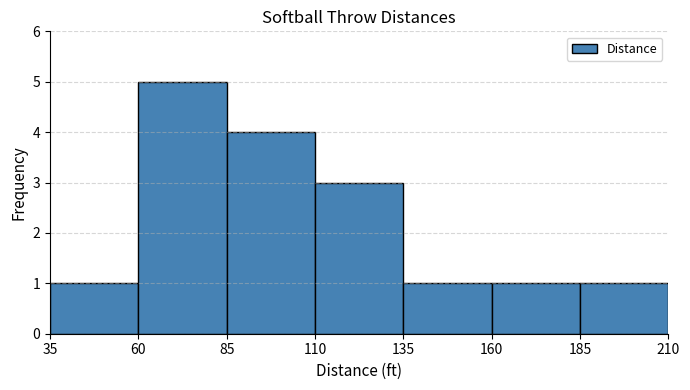

What is the height of the bar covering 135 to 160 on the x-axis? The values are not printed on the chart, so give them approximately, as read against the axis.

1